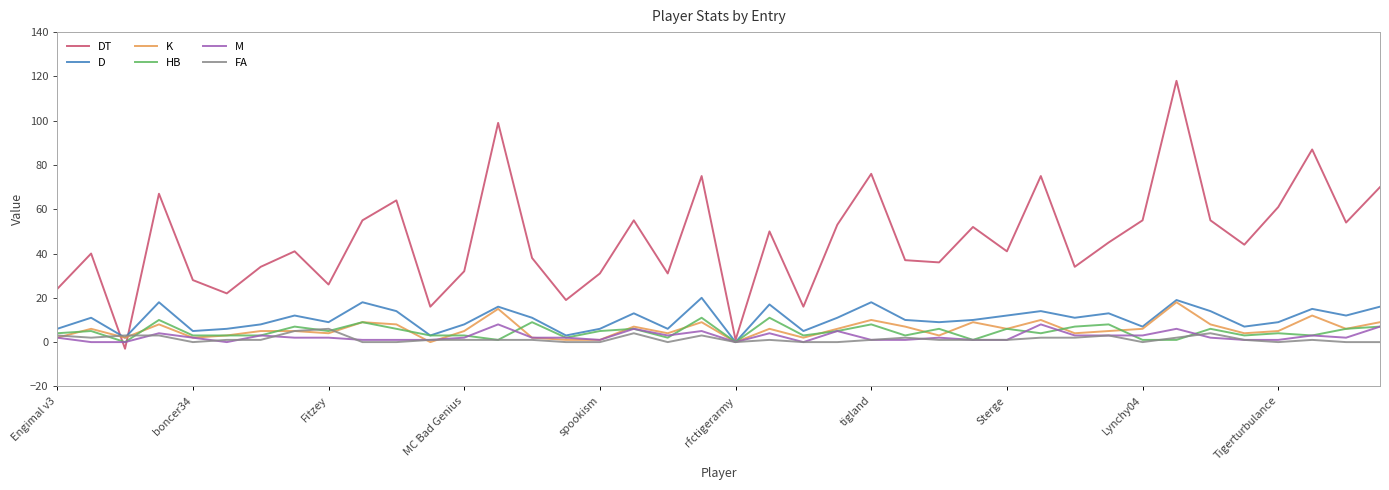

Count the number of data series in this chart.

6